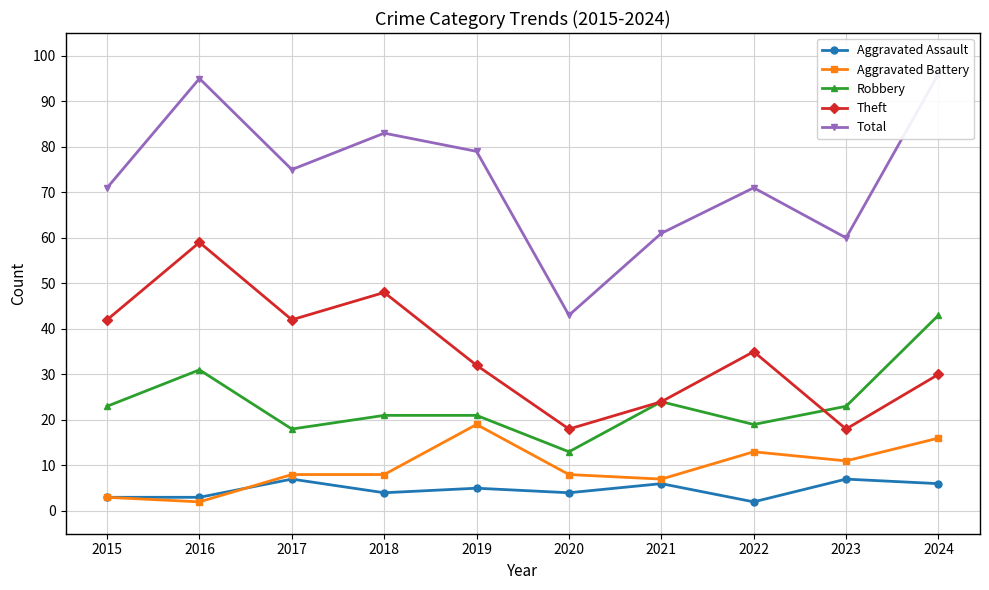

What are all the series names shown in the legend?

Aggravated Assault, Aggravated Battery, Robbery, Theft, Total